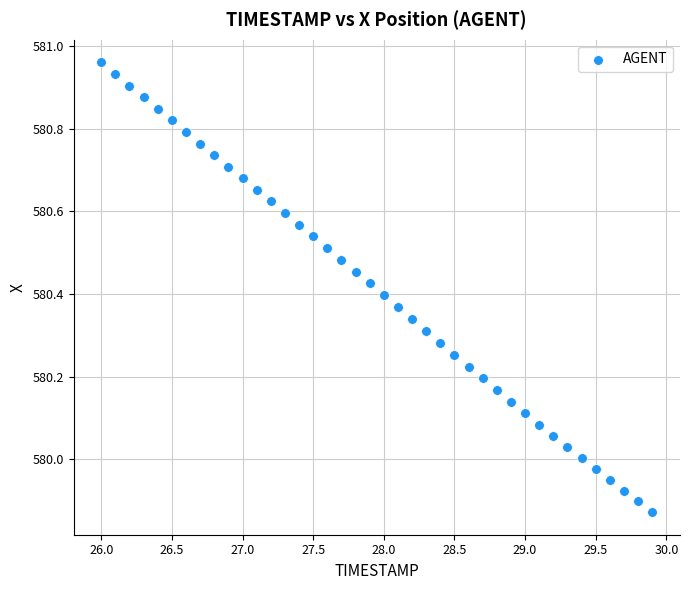

What is the range of X values (max minus min)?

3.9